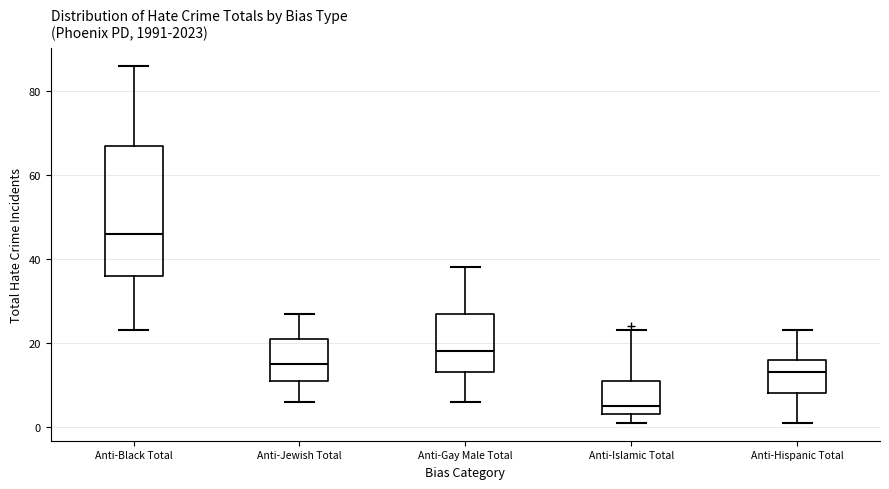

Which box is the tallest, from its lower edge to its upper edge?

Anti-Black Total